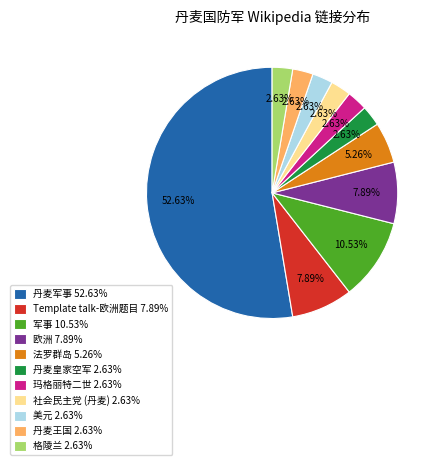

Does 格陵兰 represent more than half of the total?

No